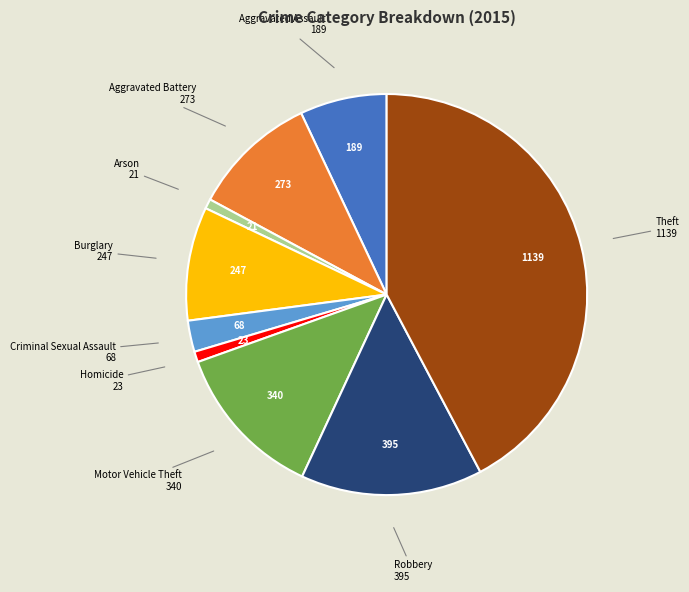

Is there any slice that represents more than half of the pie?

No